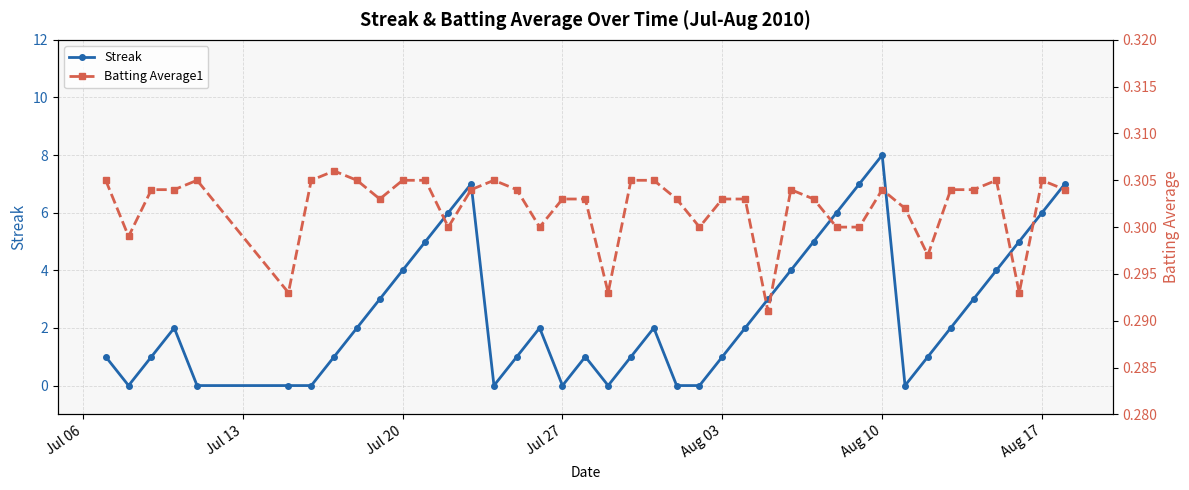

True or false: Streak has more than 2 interior local peaks.

True